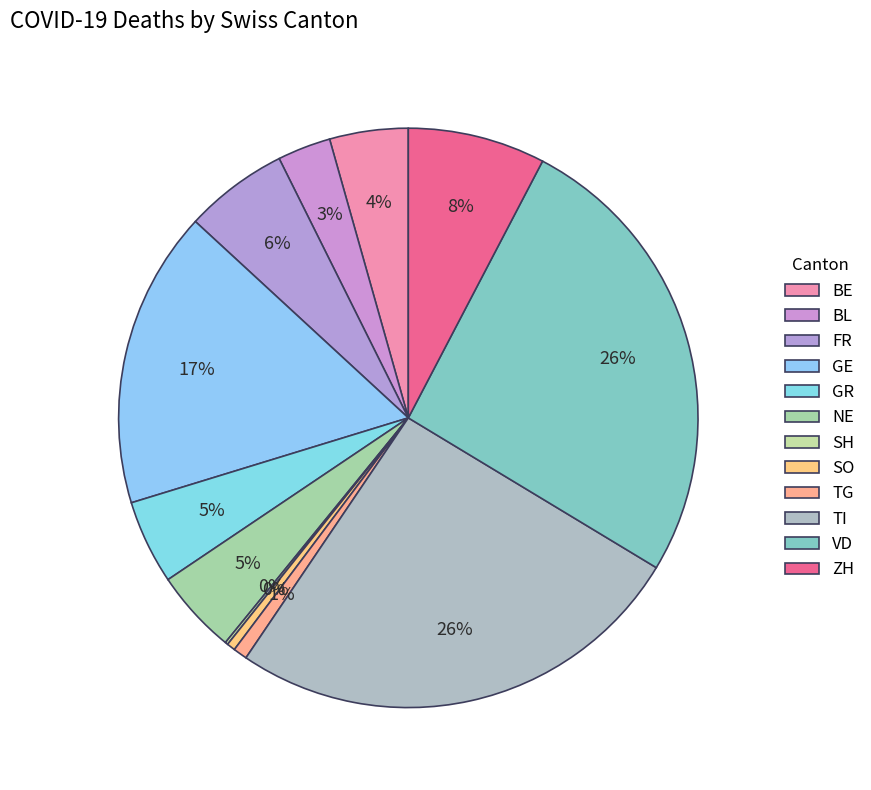

What is the change in value from FR to TG?

-18